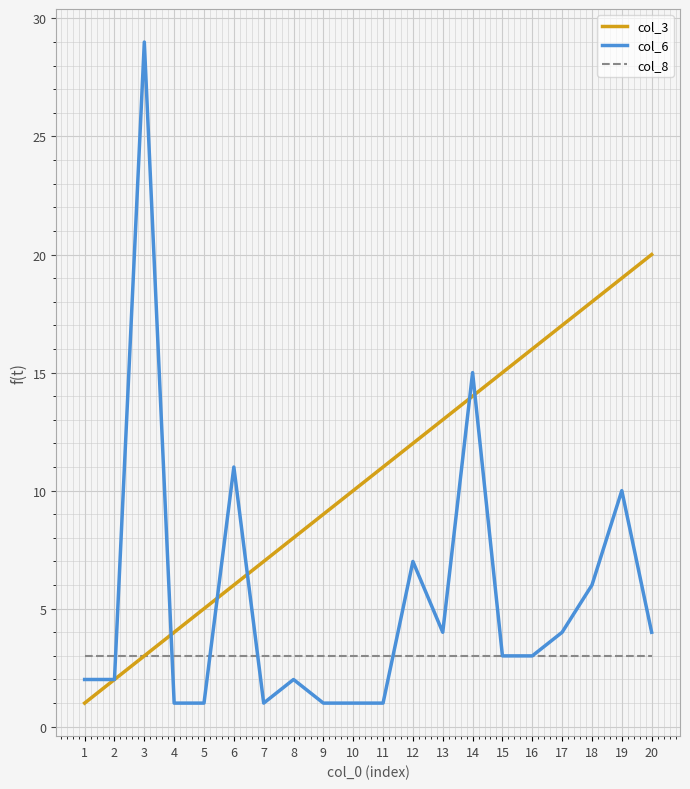

Which series has the largest range (max minus min)?

col_6